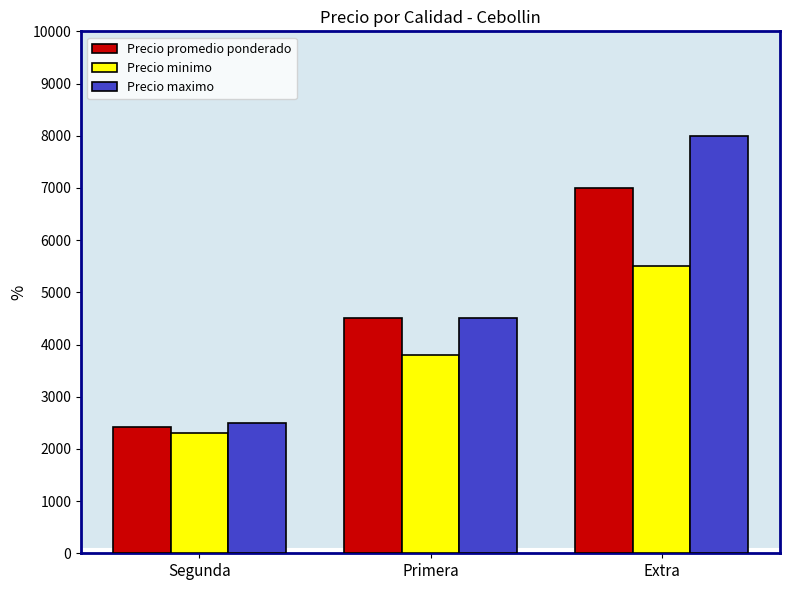

What is the difference between the highest and lowest values at Primera?

700